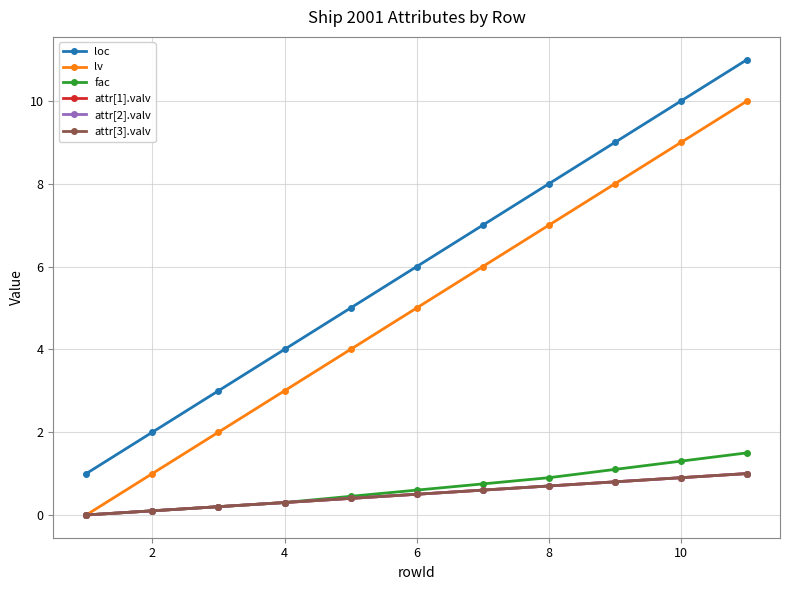

What is the value of the attr[3].valv point at the 2nd from the left?

0.1